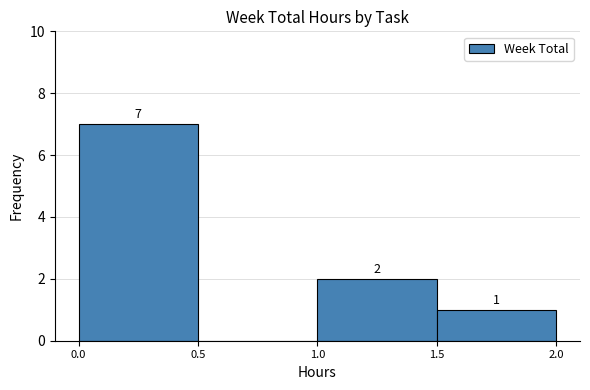

Which range on the x-axis has the tallest bar?

0.0 to 0.5